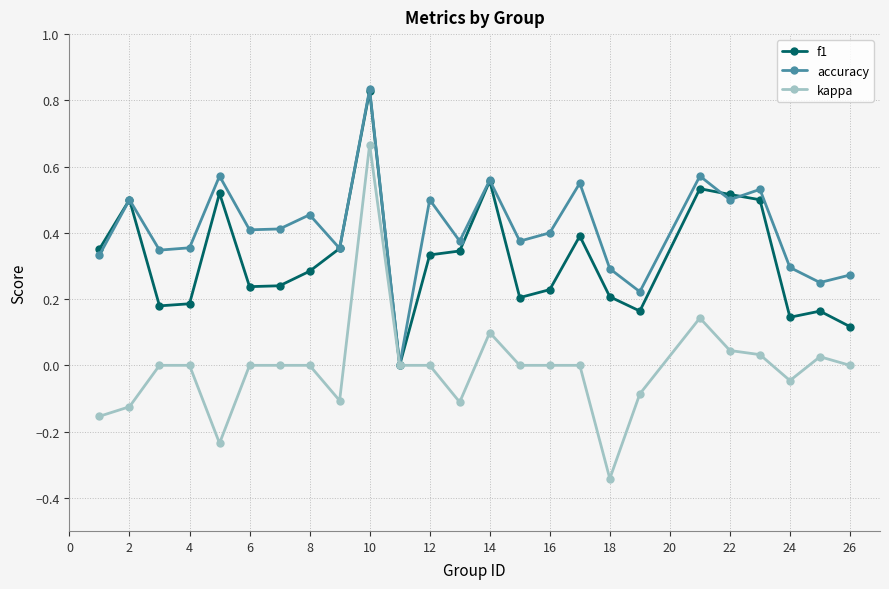

True or false: f1 has more than 2 interior local peaks.

True